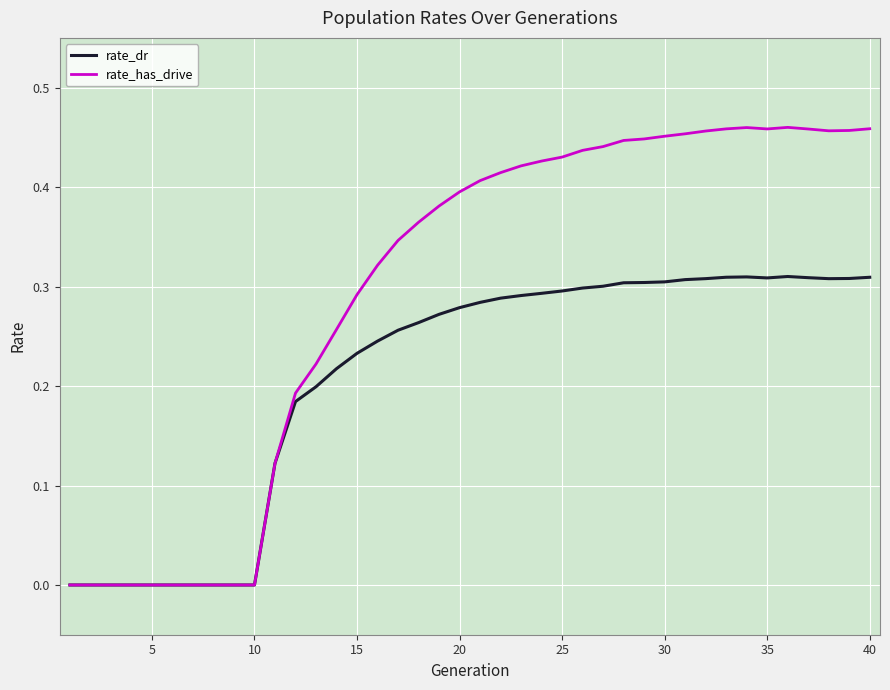

Which series has the widest spread of values?

rate_has_drive